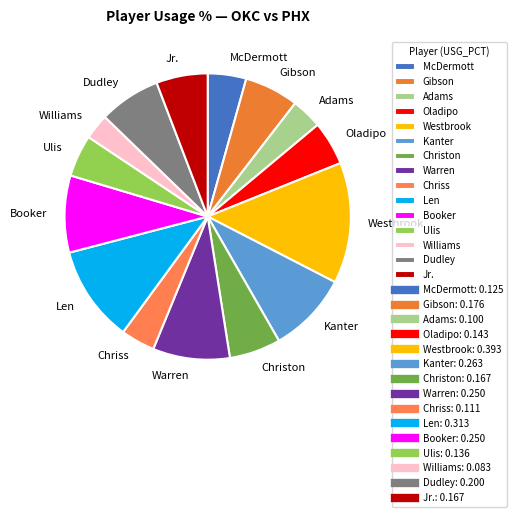

Count the number of slices in the pie.

15